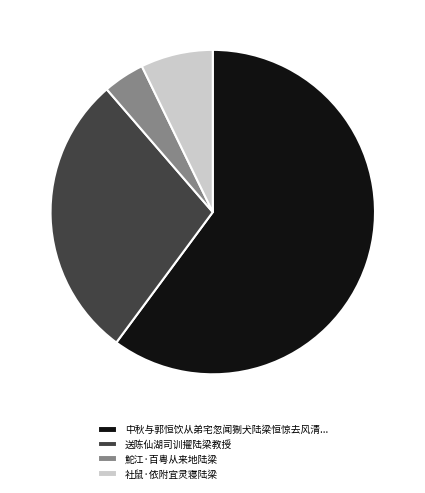

Rank the categories by value from highest to lowest.

中秋与郭恒饮从弟宅忽闻猘犬陆梁恒惊去风清..., 送陈仙湖司训擢陆梁教授, 社鼠·依附宜灵寝陆梁, 鮀江·百粤从来地陆梁